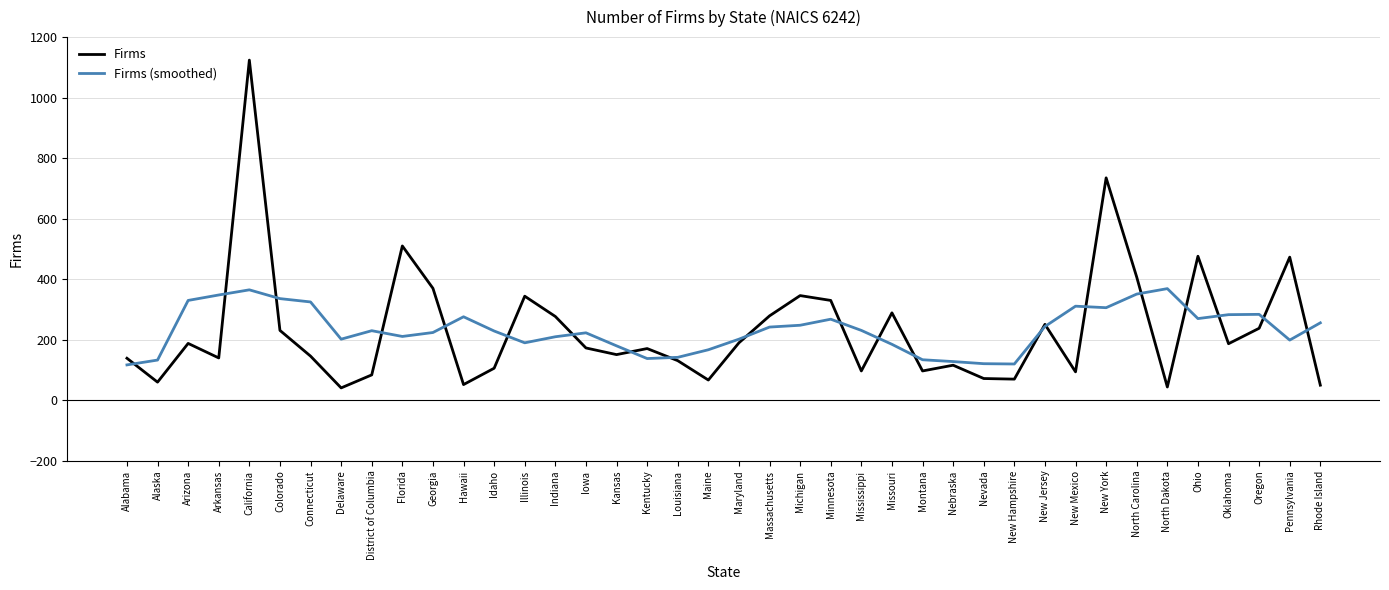

At which category does Firms reach its first local peak?

Arizona